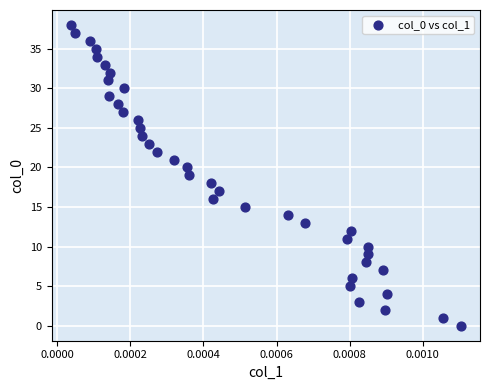

What is the range of Y values (max minus min)?

38